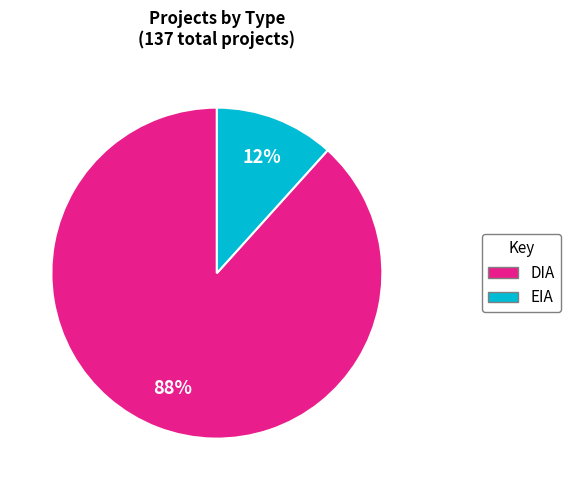

Between EIA and DIA, which is larger?

DIA